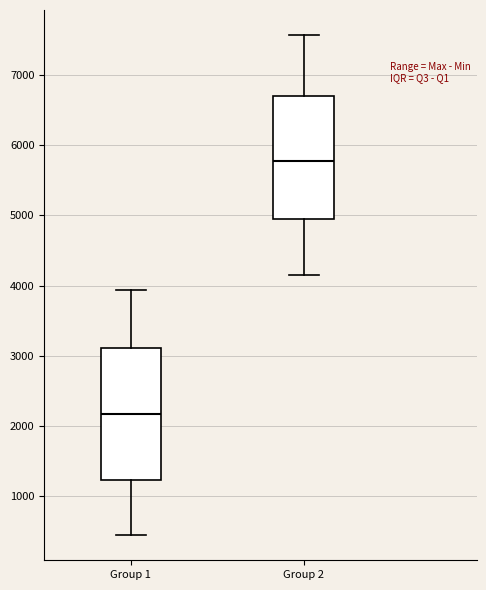

Reading left to right, read every box against the y-axis: the position of its median line, the range the box covers, and the ends of its whiskers. The values are not printed on the chart, so give them approximately, as read against the axis.

Group 1: median 2200, box 1200 to 3100, whiskers 400 to 3900
Group 2: median 5800, box 4900 to 6700, whiskers 4200 to 7600